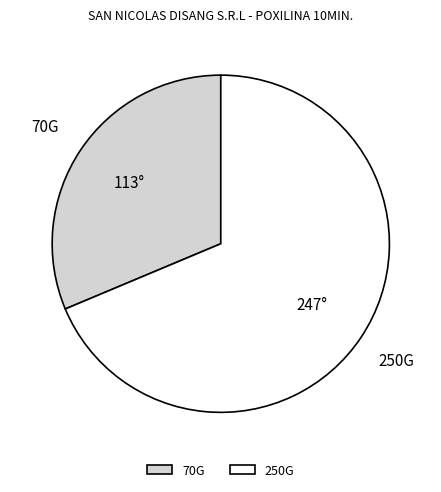

Is it true that 70G is 41% of the pie?

False